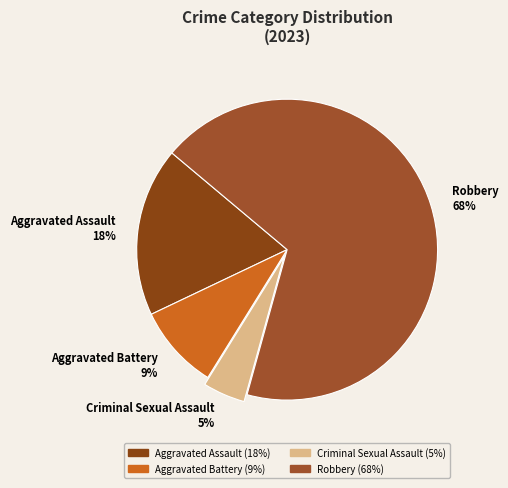

Is it true that Aggravated Assault is 18% of the pie?

True